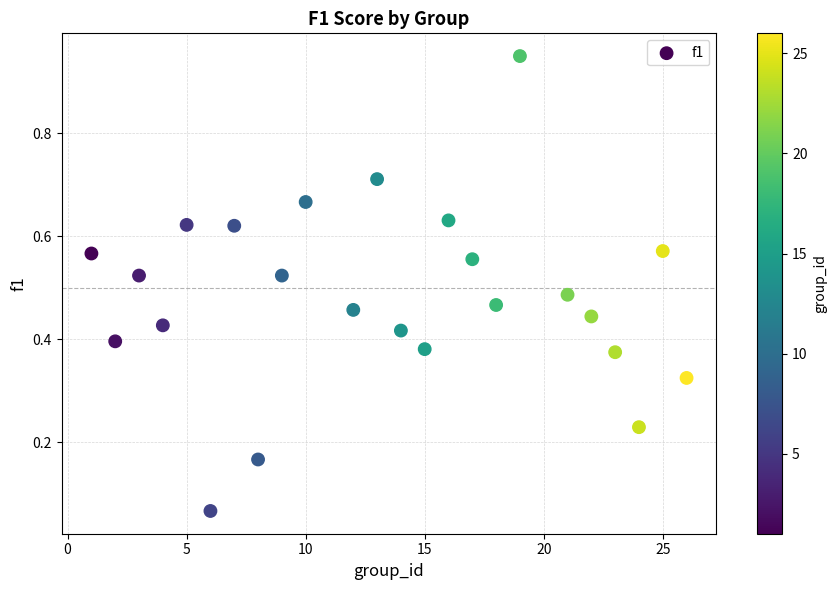

What is the range of Y values (max minus min)?

0.9